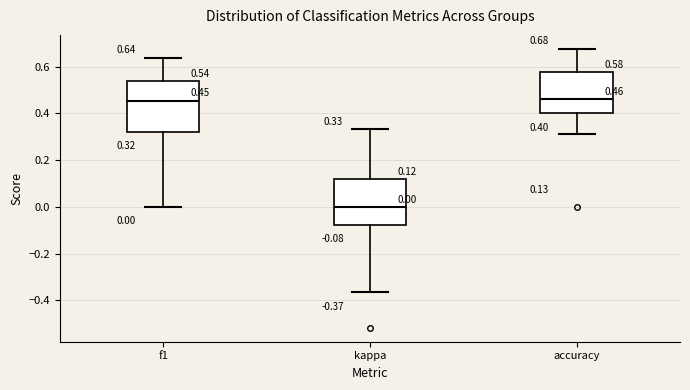

Comparing the boxes themselves (not the whiskers), which one is the tallest?

f1